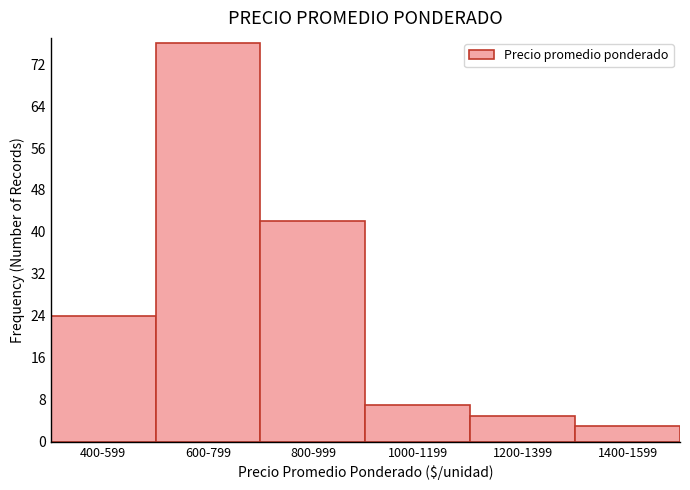

Reading left to right, extract all data points from this chart.

24	76	42	7	5	3